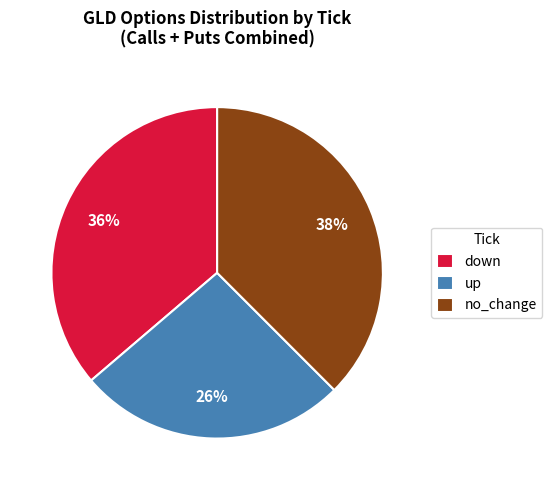

Rank the categories by value from highest to lowest.

no_change, down, up